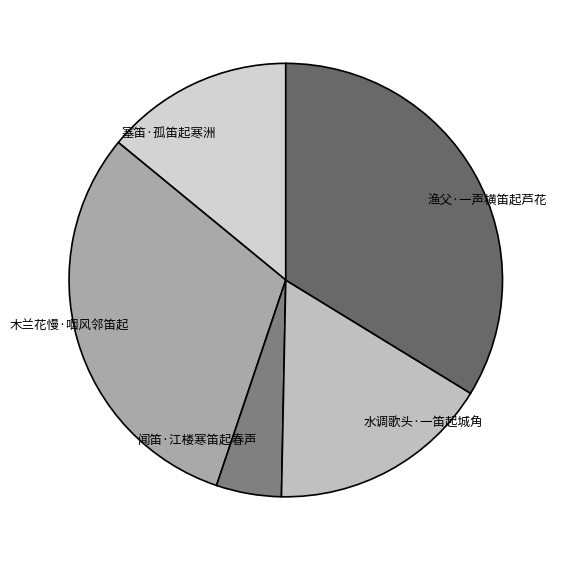

Which slice is the smallest?

闻笛·江楼寒笛起春声